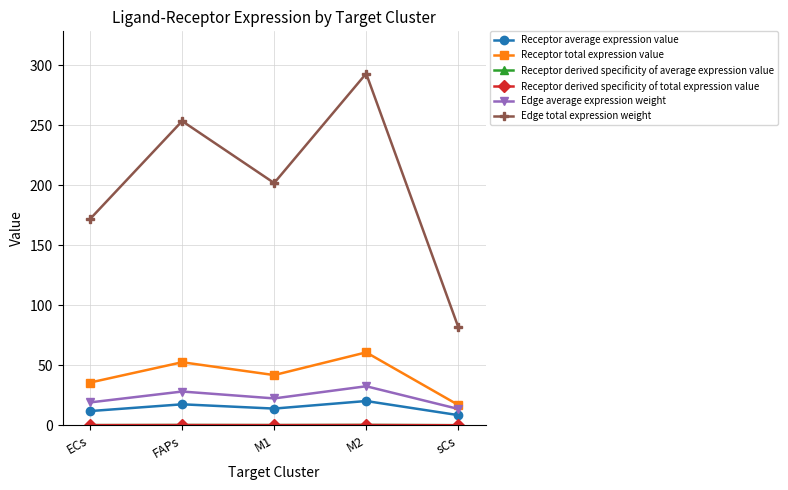

At which category is the sum across all series the highest?

M2